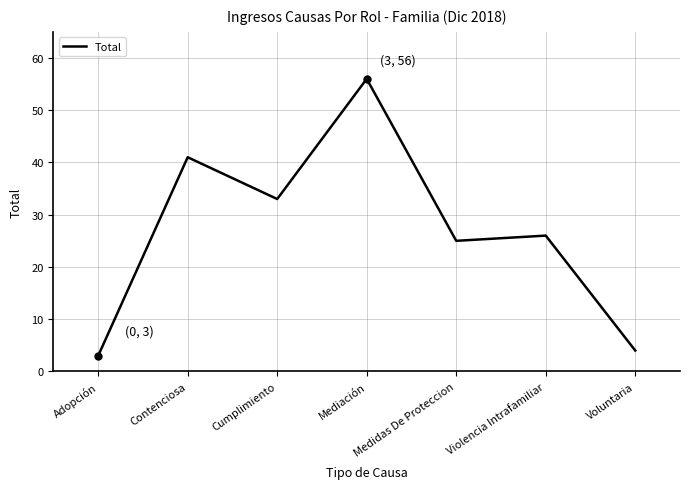

What is the difference between the values at Violencia Intrafamiliar and Adopción?

23